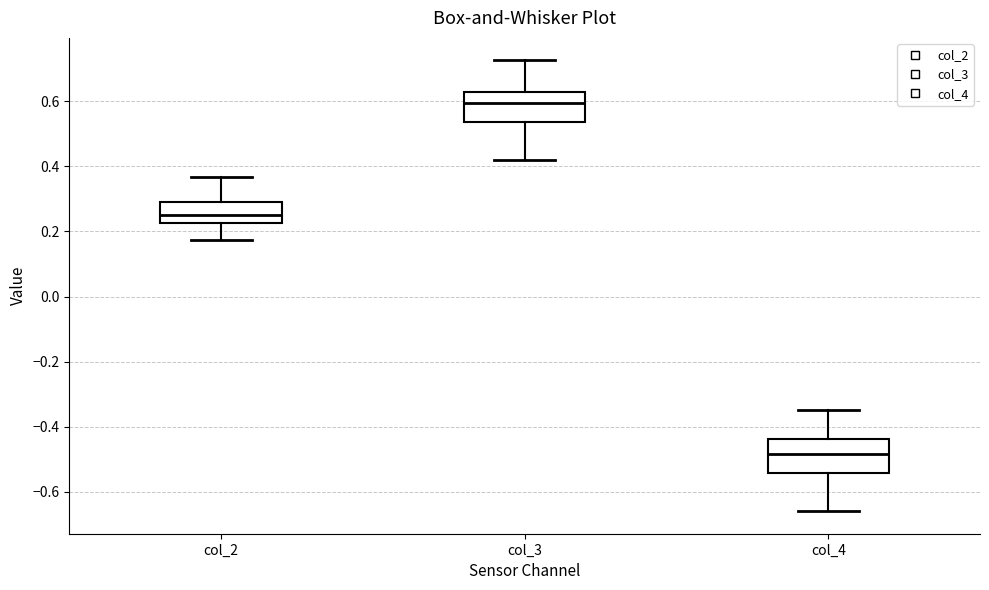

Reading left to right, transcribe this box plot: for each box, give where its median line is, the range the box spans, and where its two whiskers end, as read against the y-axis. The values are not printed on the chart, so give them approximately, as read against the axis.

col_2: median 0.26, box 0.22 to 0.28, whiskers 0.18 to 0.36
col_3: median 0.60, box 0.54 to 0.62, whiskers 0.42 to 0.72
col_4: median -0.48, box -0.54 to -0.44, whiskers -0.66 to -0.34